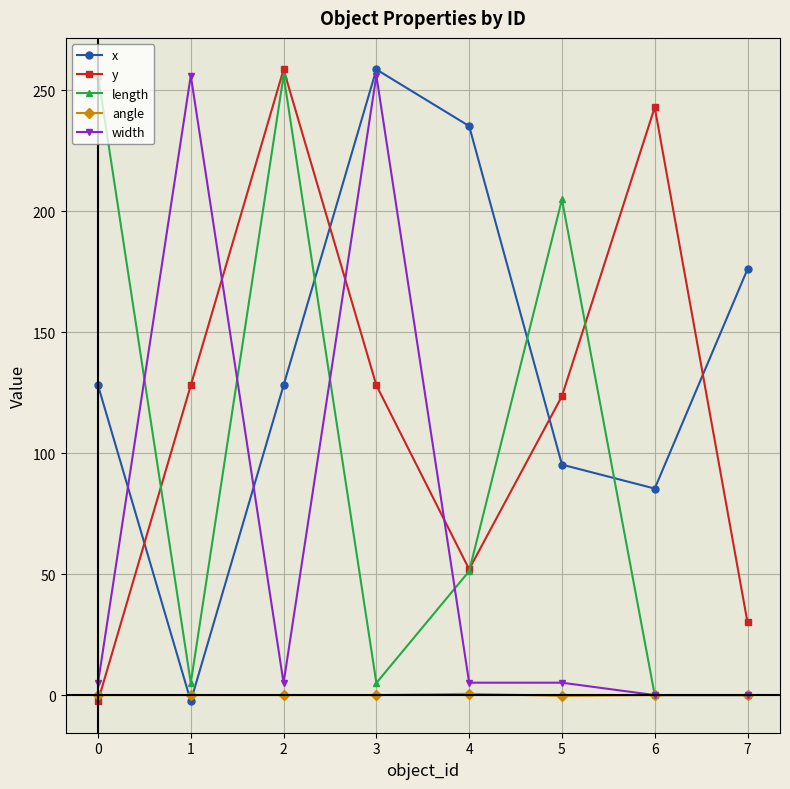

How many lines are shown in the chart?

5